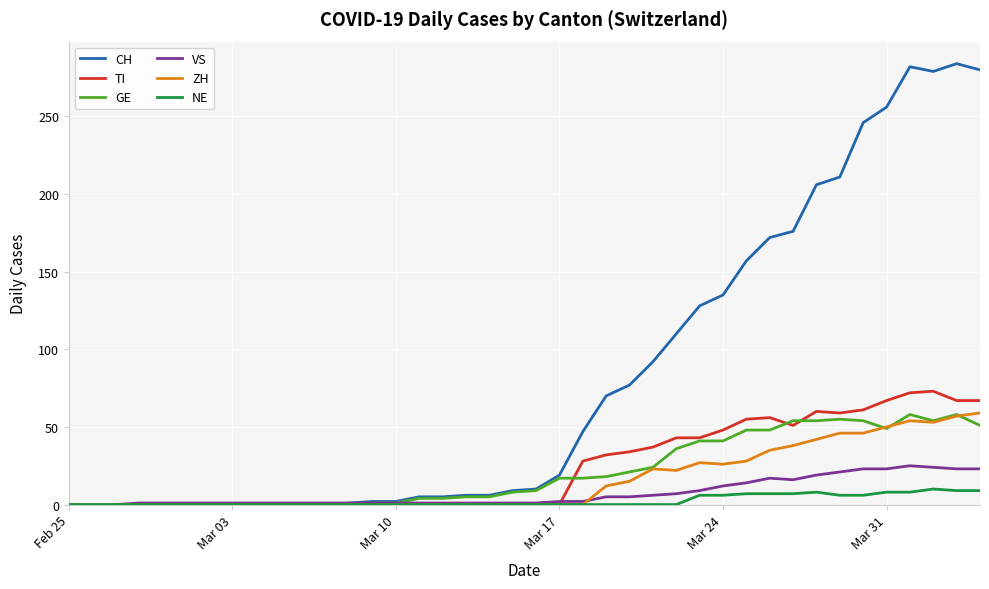

Which series has the widest spread of values?

CH